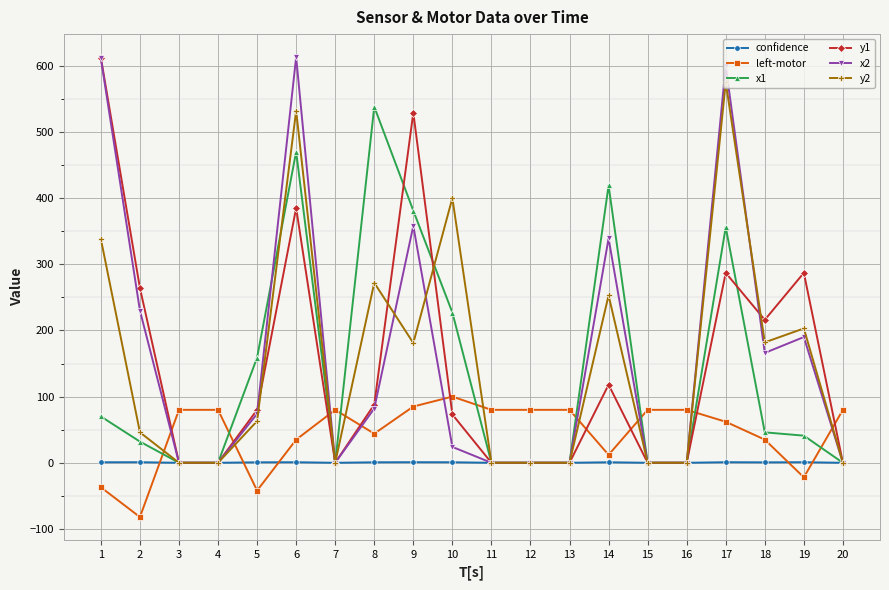

True or false: x1 has more than 1 points higher than both neighbors.

True